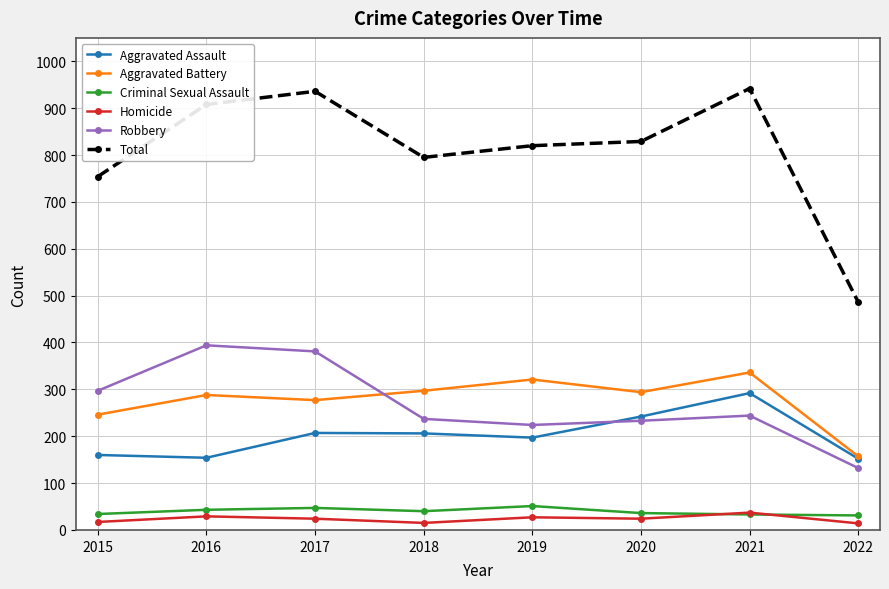

In Robbery, how many points are lower than both neighbors (excluding endpoints)?

1